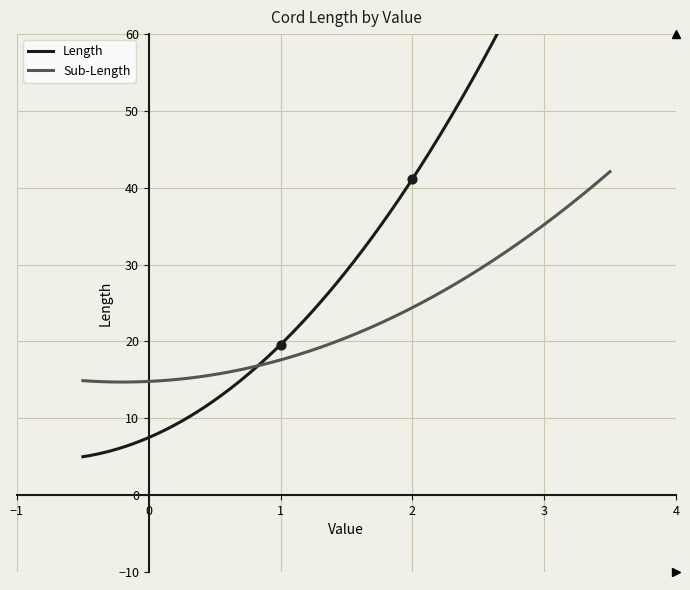

What is the highest value of the Sub-Length series?

42.1